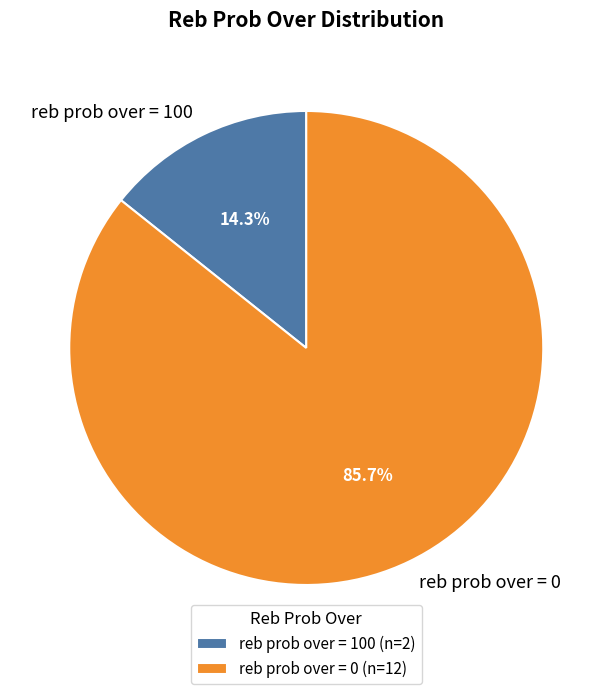

Is there a majority slice in this chart?

Yes